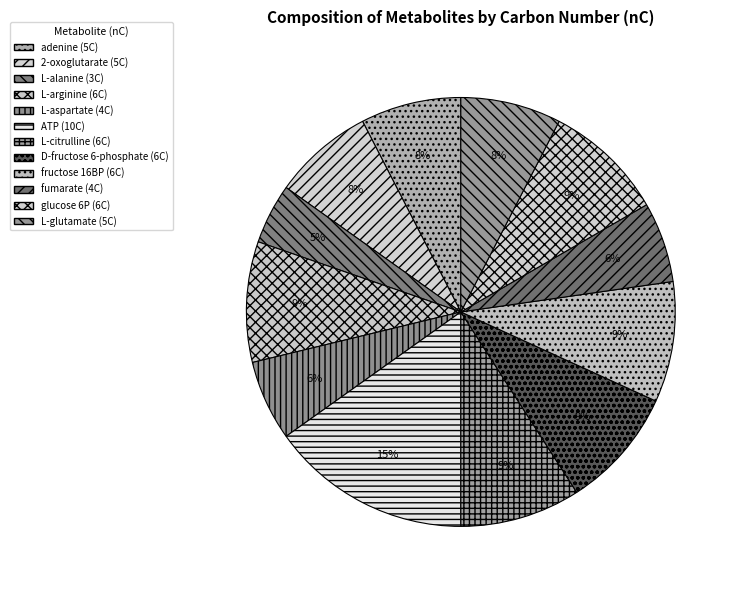

How many slices are in this pie chart?

12